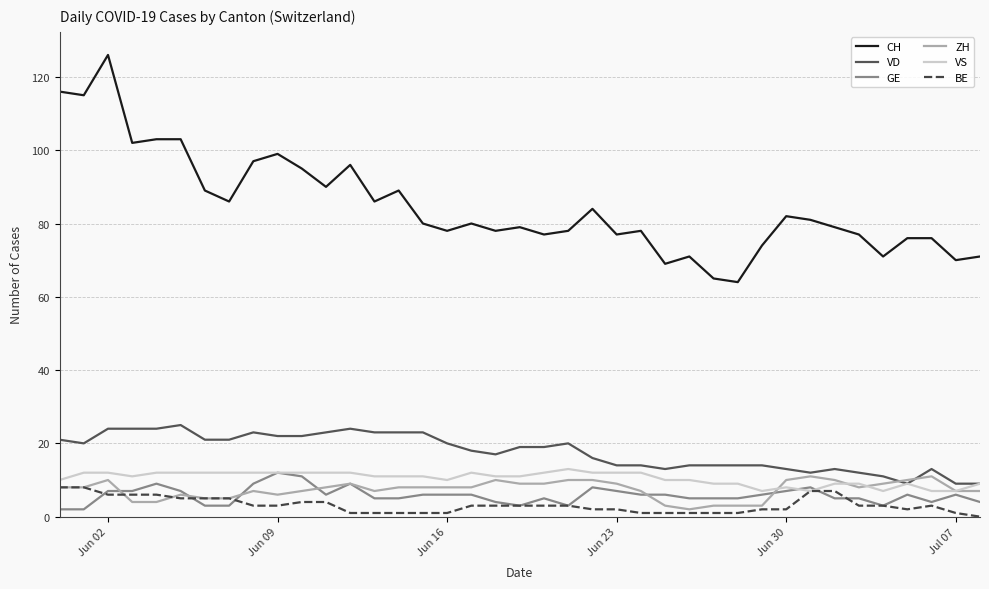

True or false: VD and GE cross at least once.

False